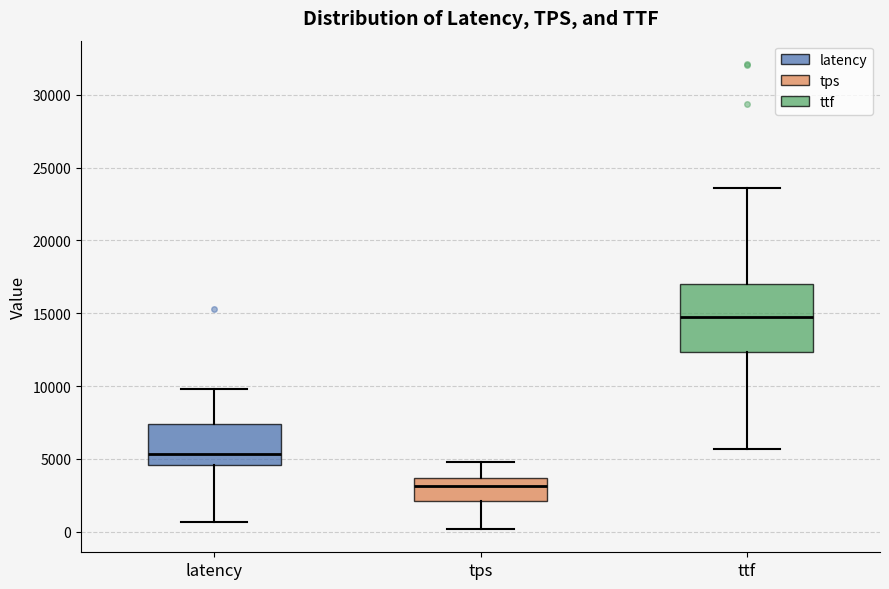

Reading left to right, transcribe this box plot: for each box, give where its median line is, the range the box spans, and where its two whiskers end, as read against the y-axis. The values are not printed on the chart, so give them approximately, as read against the axis.

latency: median 5500, box 4500 to 7500, whiskers 500 to 10000
tps: median 3000, box 2000 to 3500, whiskers 0 to 5000
ttf: median 15000, box 12500 to 17000, whiskers 5500 to 23500